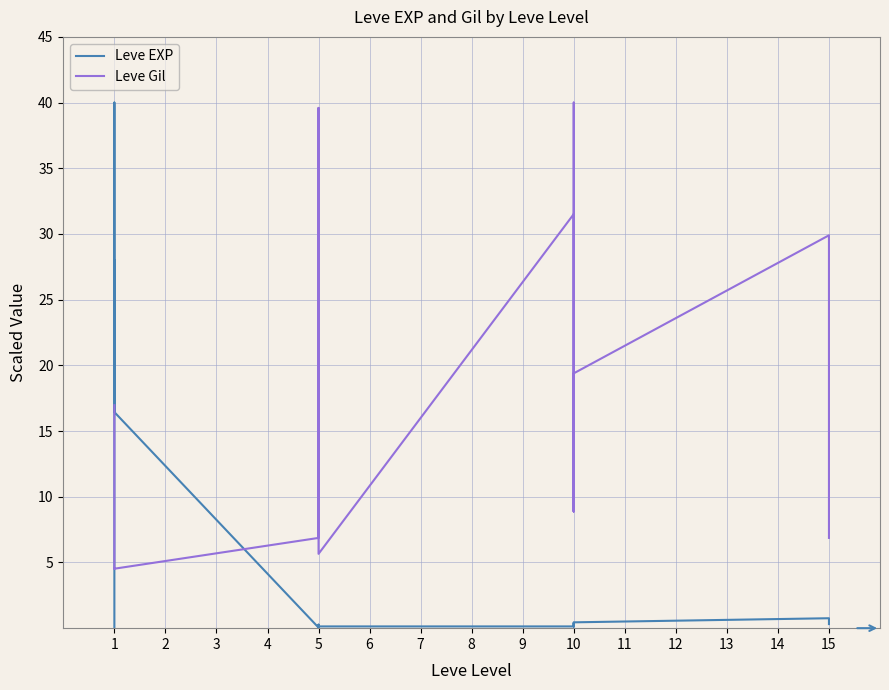

Between 1 and 10, which series saw the biggest shift?

Leve EXP